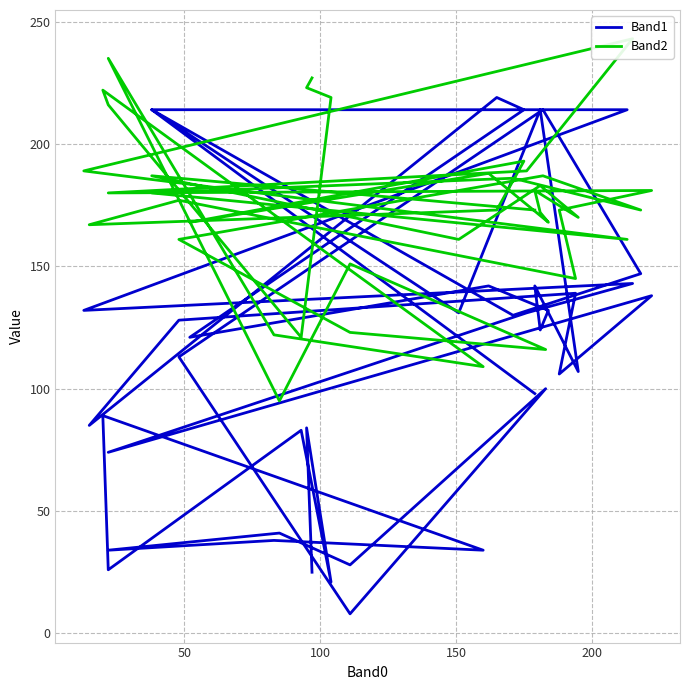

How many lines are shown in the chart?

2